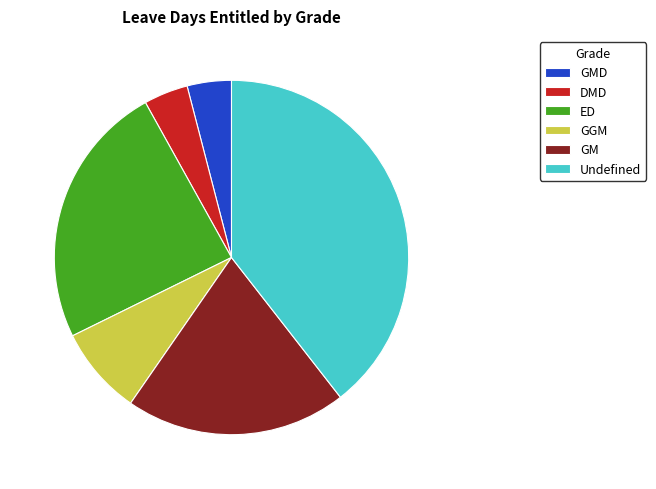

Does ED represent more than half of the total?

No